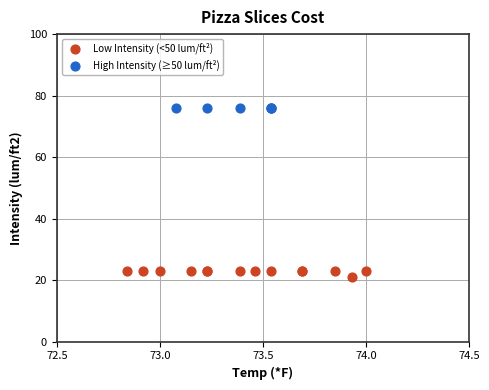

Which series reaches the maximum Y coordinate?

High Intensity (≥50 lum/ft²)